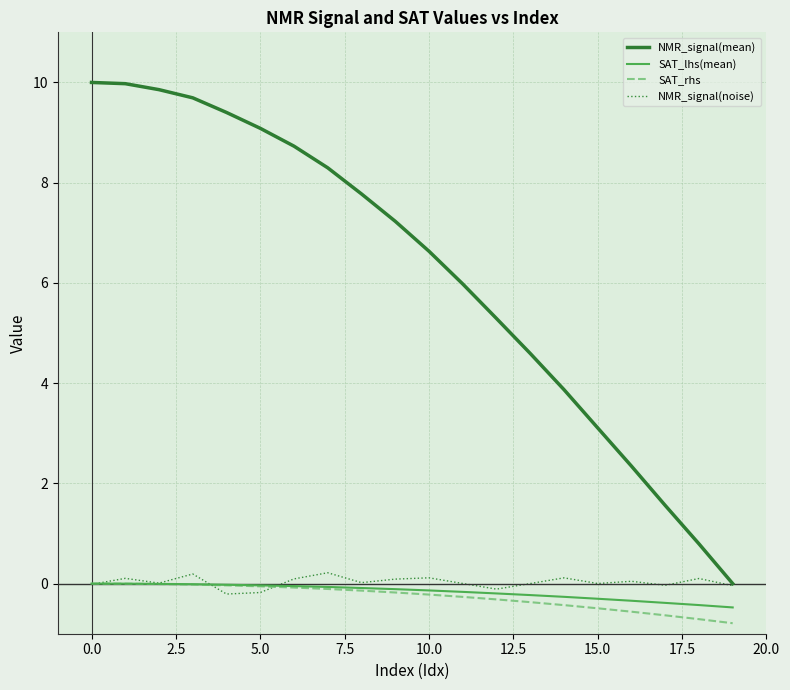

Which series has the largest total across all categories?

NMR_signal(mean)